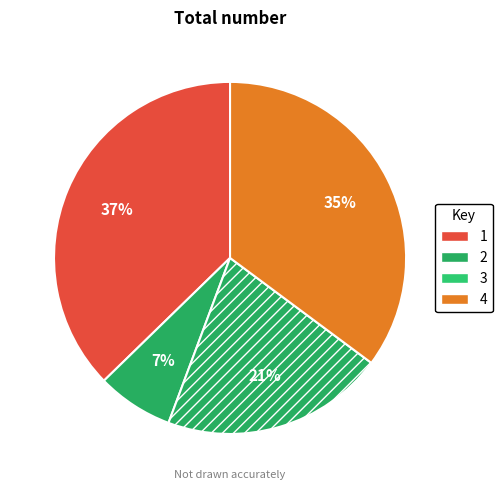

Count the number of slices in the pie.

4